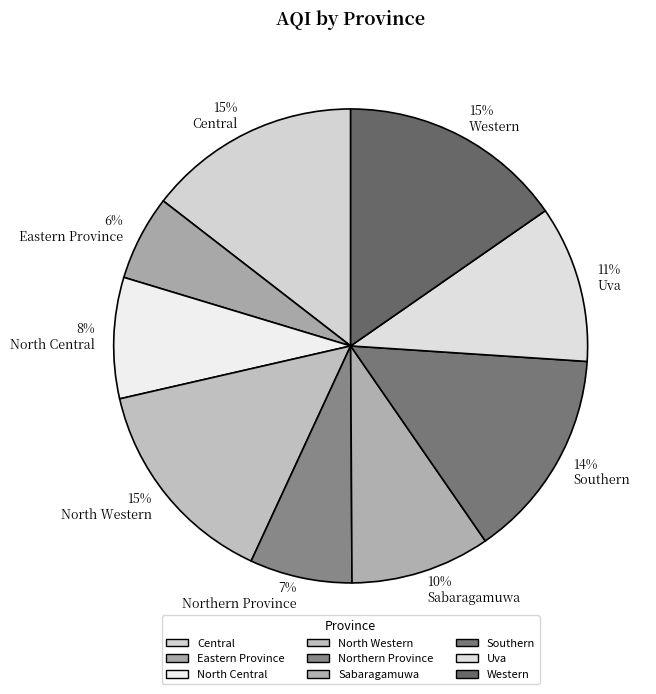

The Southern slice represents 22% of the pie. True or false?

False